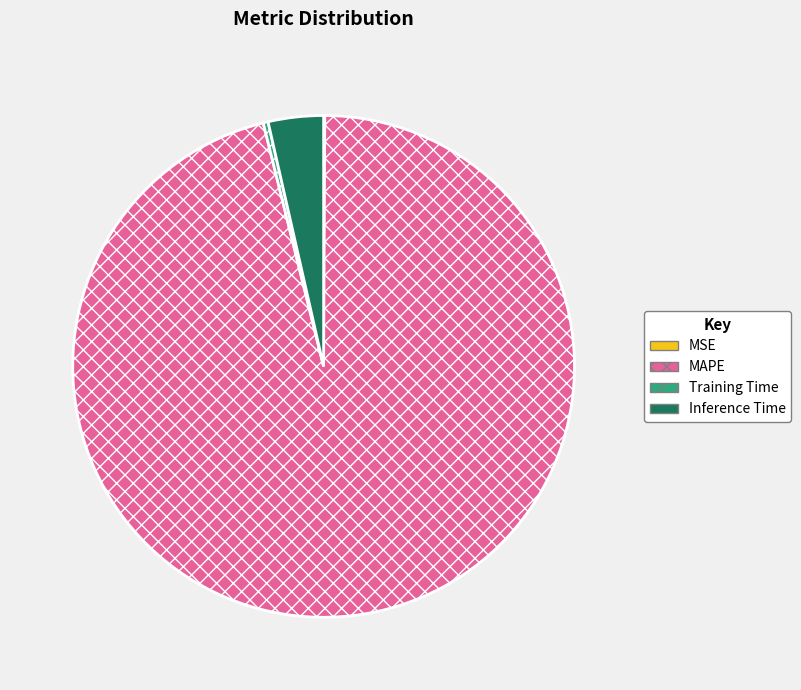

Combined, do Inference Time and MAPE account for over 50%?

Yes